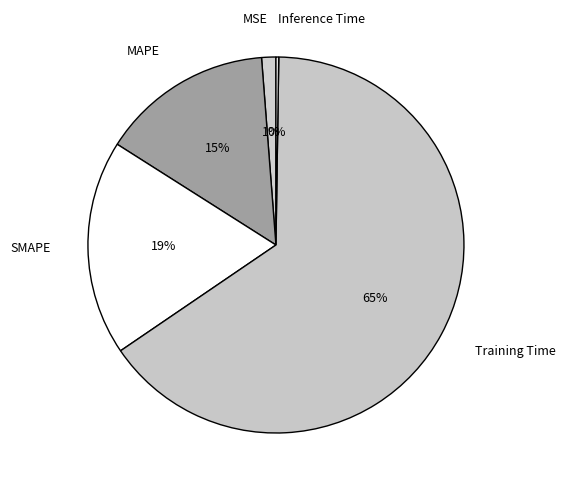

Combined, do MSE and Training Time account for over 50%?

Yes